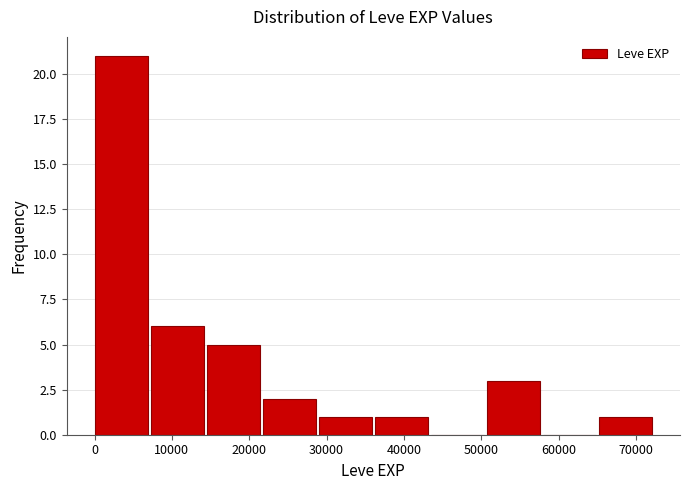

Over which range of the x-axis is the bar tallest?

0 to 7000